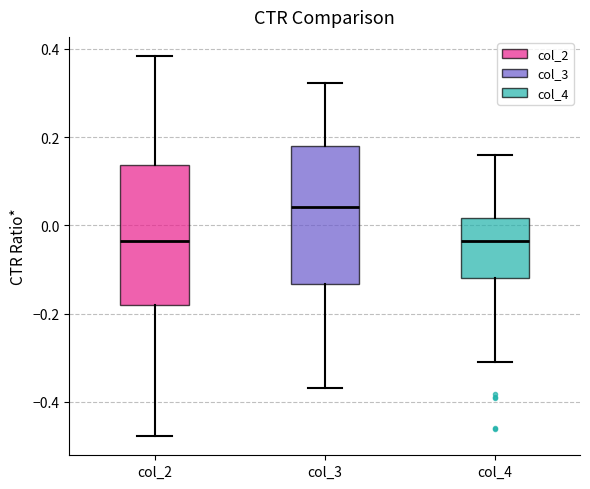

Which box has the highest median line?

col_3